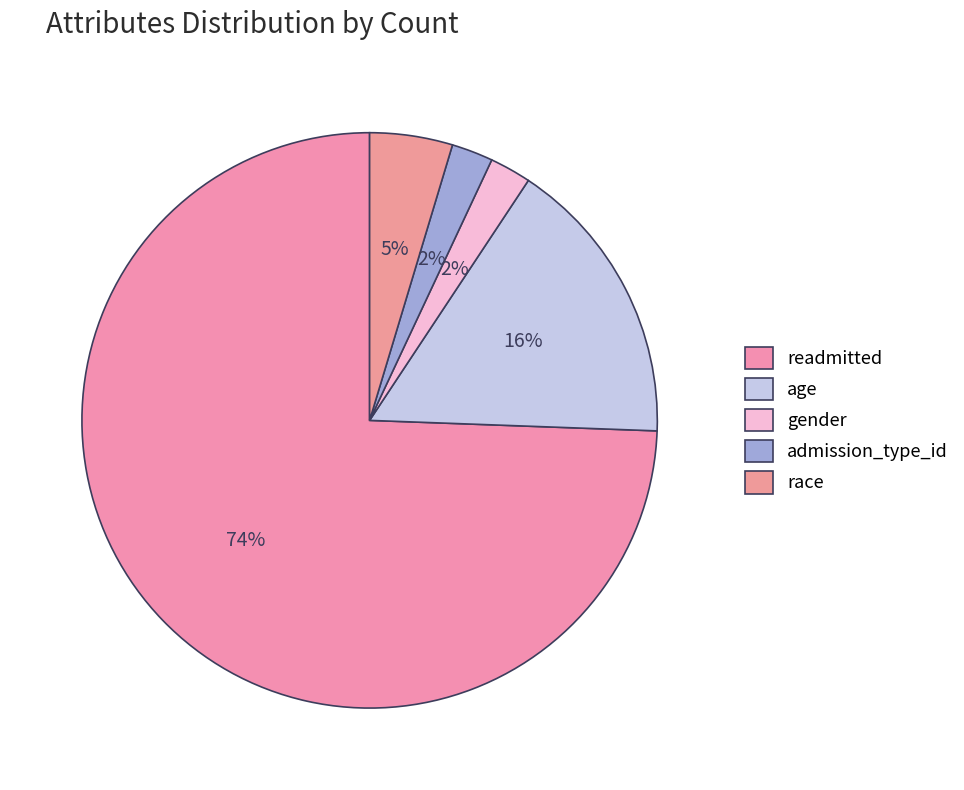

What is the change in value from readmitted to gender?

-31